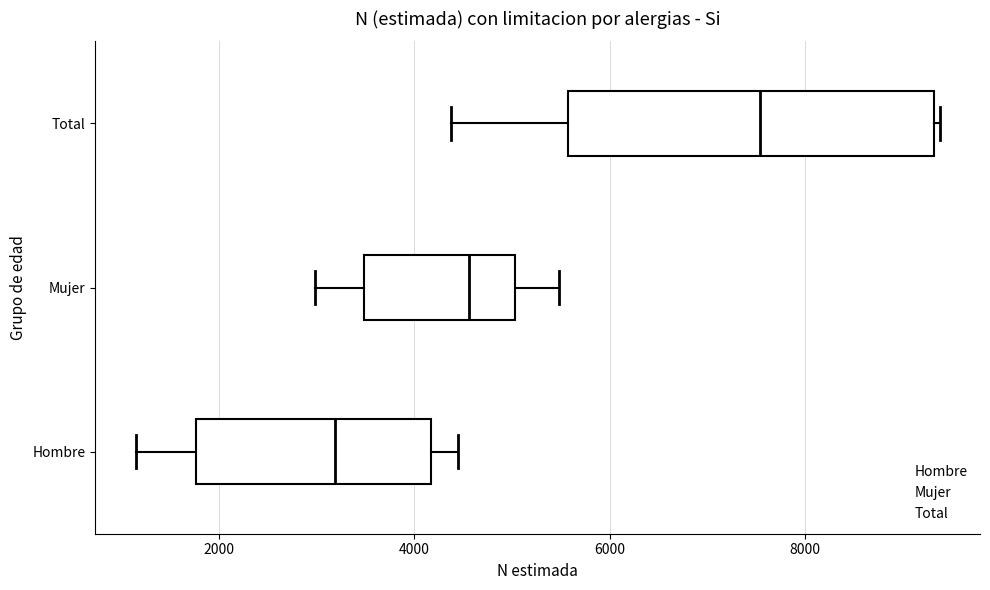

Reading bottom to top, transcribe this box plot: for each box, give where its median line is, the range the box spans, and where its two whiskers end, as read against the x-axis. The values are not printed on the chart, so give them approximately, as read against the axis.

Hombre: median 3200, box 1800 to 4200, whiskers 1200 to 4400
Mujer: median 4600, box 3400 to 5000, whiskers 3000 to 5400
Total: median 7600, box 5600 to 9400, whiskers 4400 to 9400